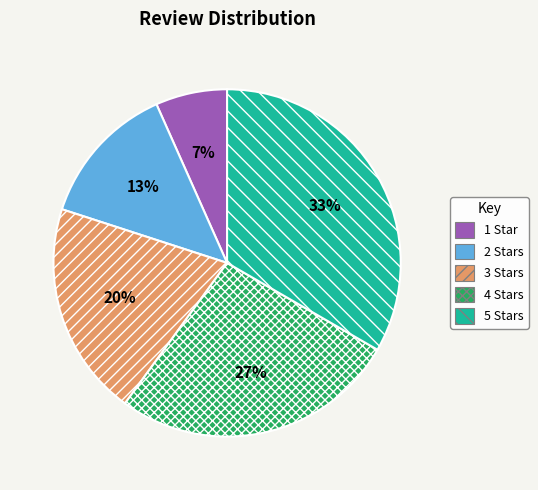

Count the number of slices in the pie.

5